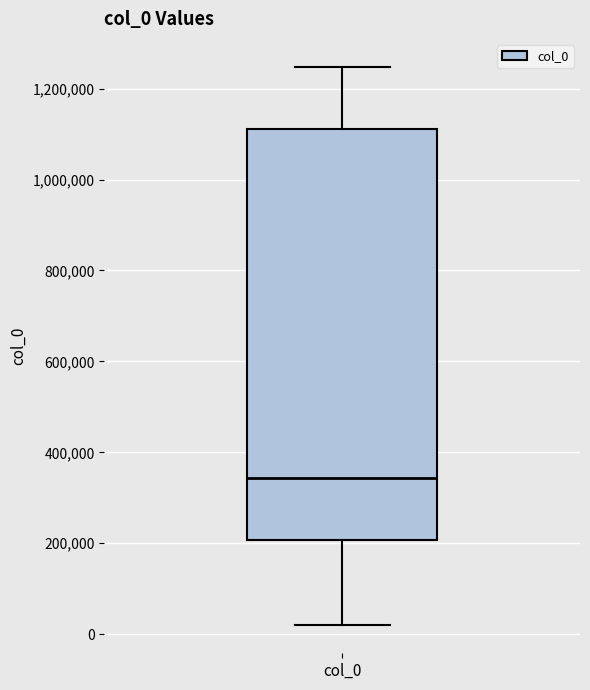

Where is the lower edge of the box for col_0 on the y-axis? The values are not printed on the chart, so give them approximately, as read against the axis.

200000